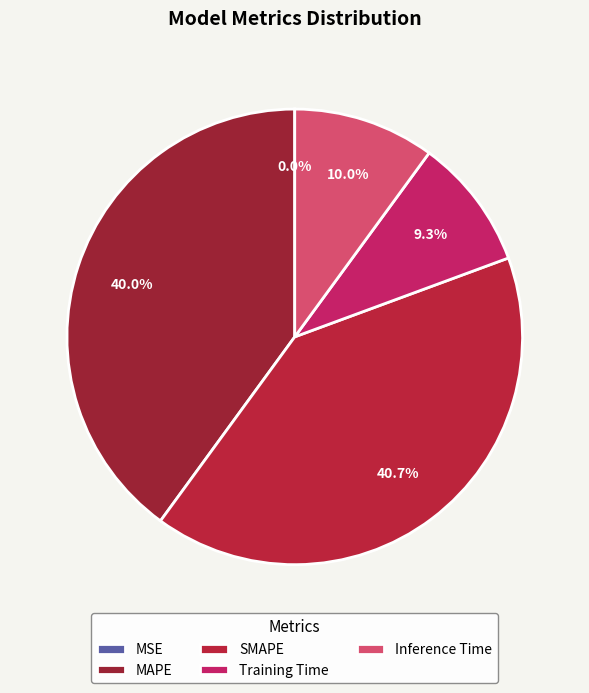

Which has a higher value, Training Time or Inference Time?

Inference Time